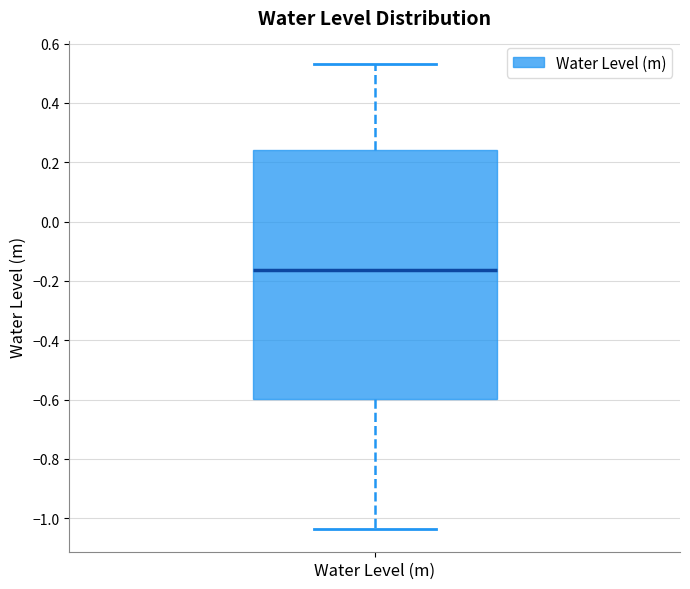

Transcribe this box plot: give where the median line is, the range the box spans, and where the two whiskers end, as read against the y-axis. The values are not printed on the chart, so give them approximately, as read against the axis.

median -0.16, box -0.60 to 0.24, whiskers -1.04 to 0.54